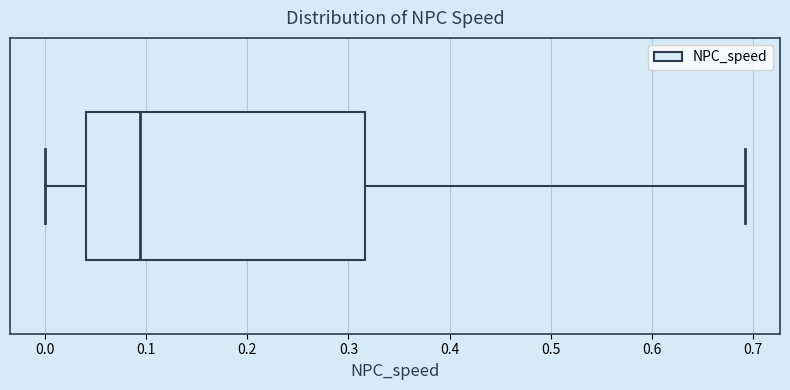

Where does the right whisker of the box end on the x-axis? The values are not printed on the chart, so give them approximately, as read against the axis.

0.69